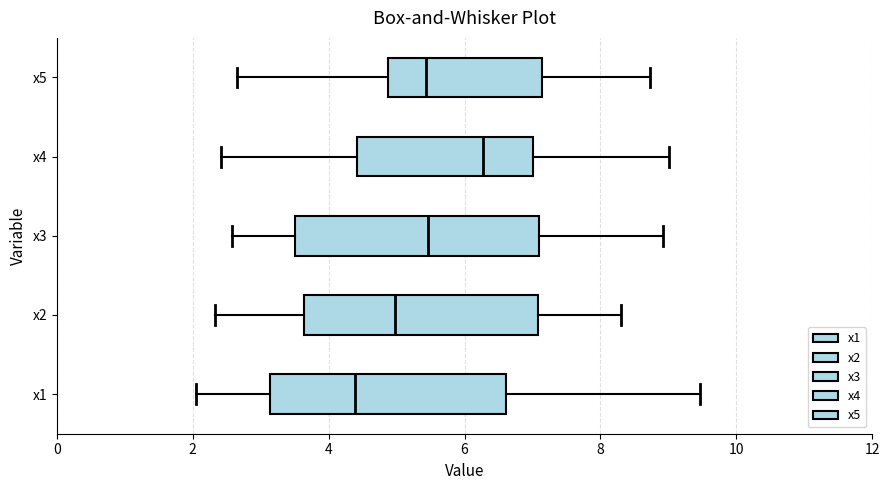

Reading bottom to top, read every box against the x-axis: the position of its median line, the range the box covers, and the ends of its whiskers. The values are not printed on the chart, so give them approximately, as read against the axis.

x1: median 4.4, box 3.2 to 6.6, whiskers 2.0 to 9.4
x2: median 5.0, box 3.6 to 7.0, whiskers 2.4 to 8.4
x3: median 5.4, box 3.6 to 7.2, whiskers 2.6 to 9.0
x4: median 6.2, box 4.4 to 7.0, whiskers 2.4 to 9.0
x5: median 5.4, box 4.8 to 7.2, whiskers 2.6 to 8.8